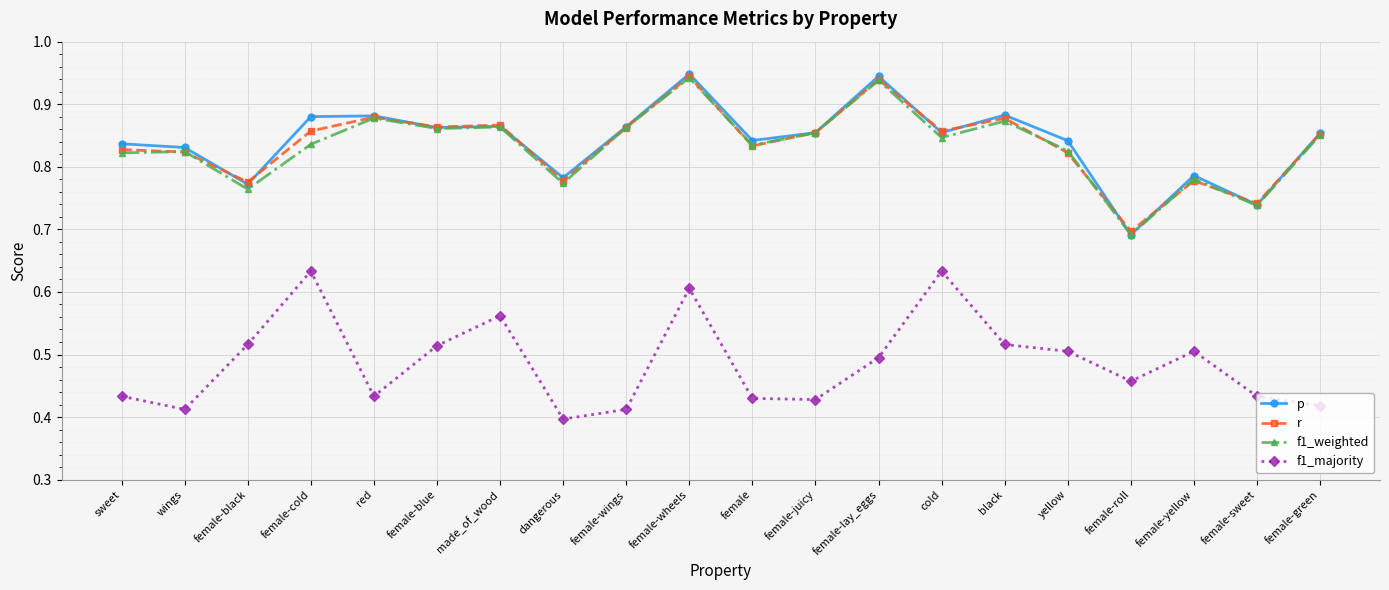

What position from the left is female-lay_eggs?

13